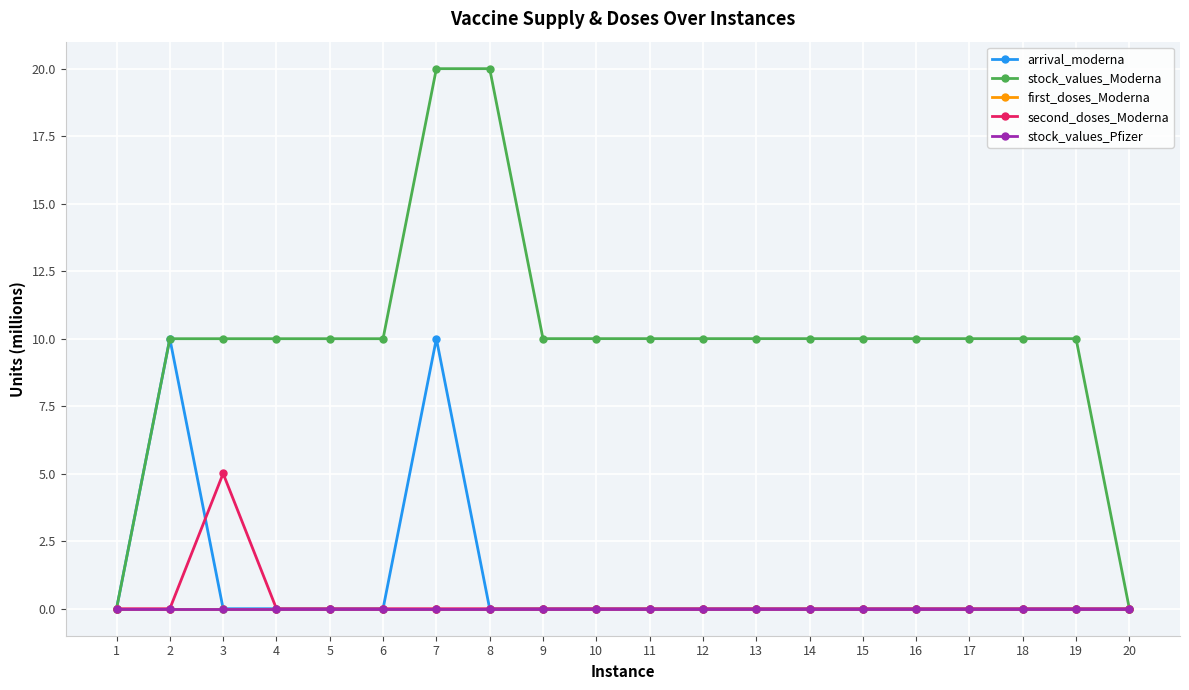

At which category is the sum across all series the highest?

7